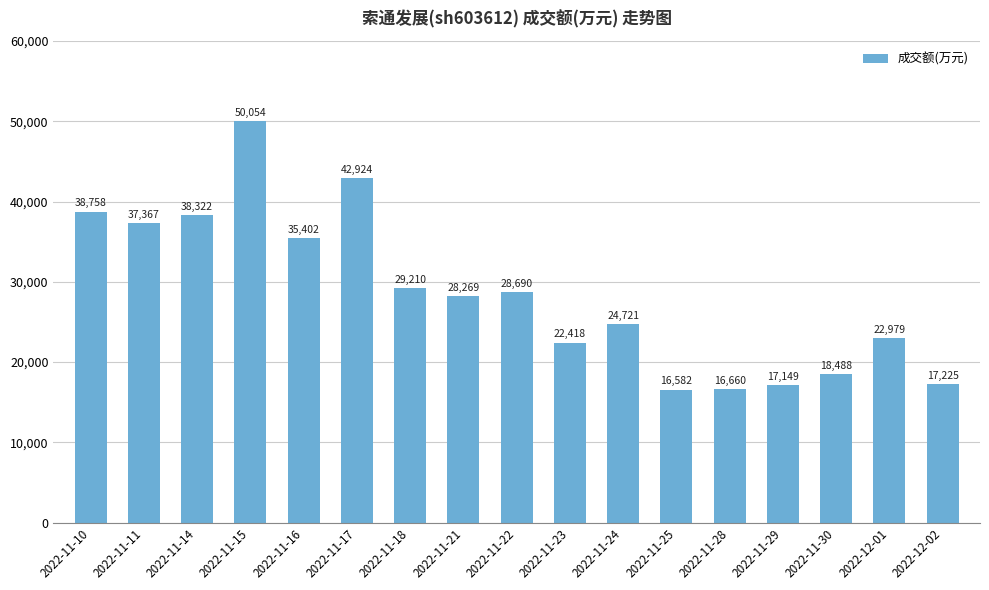

What is the sum of the values at 2022-11-10 and 2022-11-23?

61176